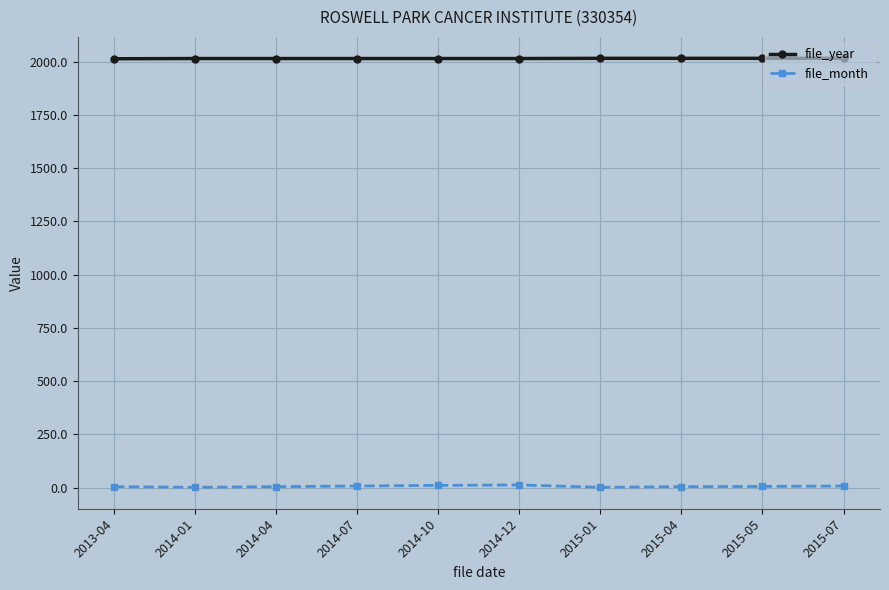

How many lines are shown in the chart?

2